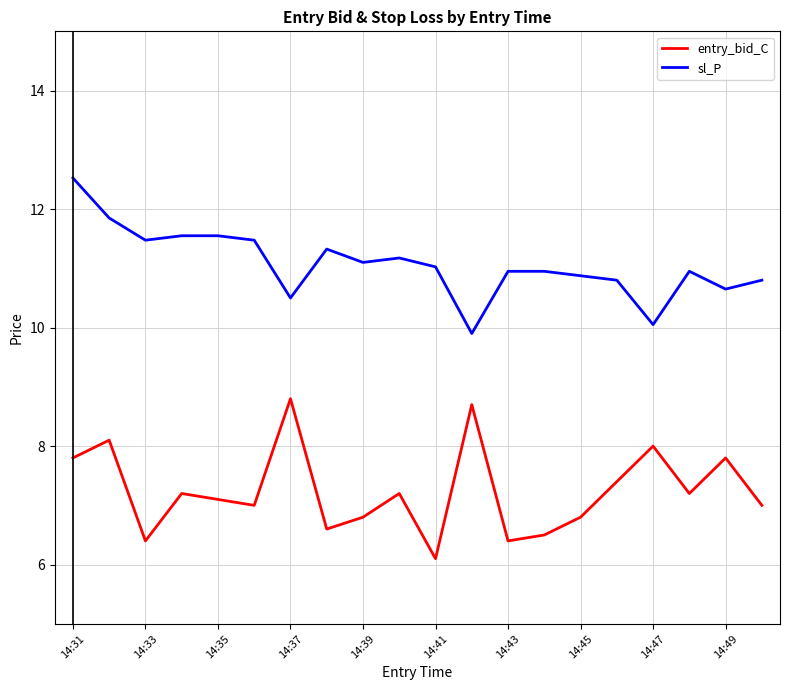

Rank the series by their maximum value, from lowest to highest.

entry_bid_C, sl_P